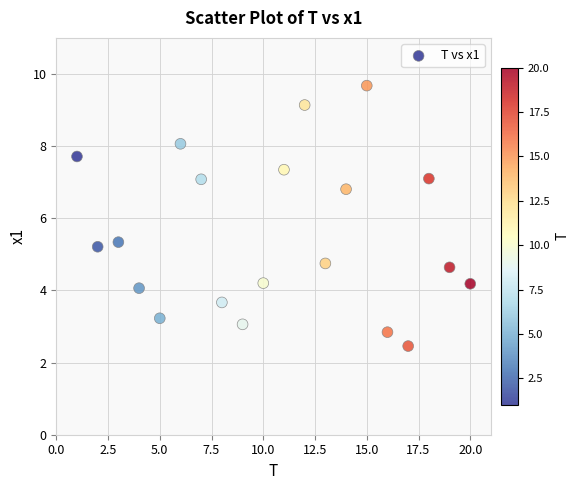

What Y value in the scatter plot is closest to 6?

5.3